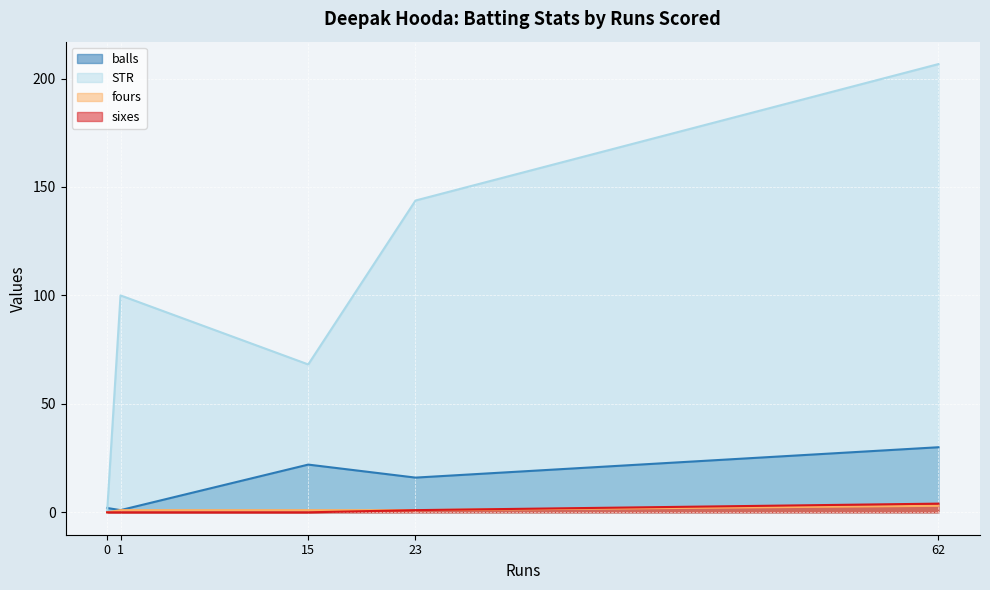

Rank the categories by sixes value from lowest to highest.

1, 15, 0, 23, 62